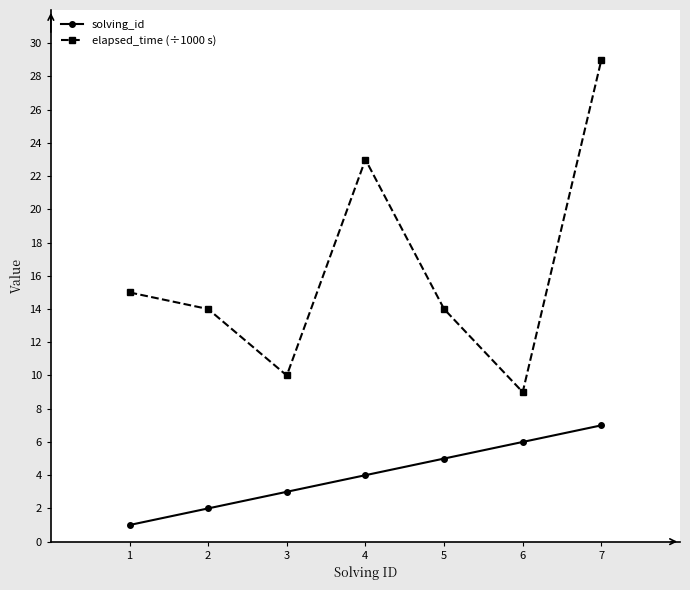

Reading right to left, extract all data points from this chart.

solving_id: 7=7	6=6	5=5	4=4	3=3	2=2	1=1
elapsed_time (÷1000 s): 7=29	6=9	5=14	4=23	3=10	2=14	1=15